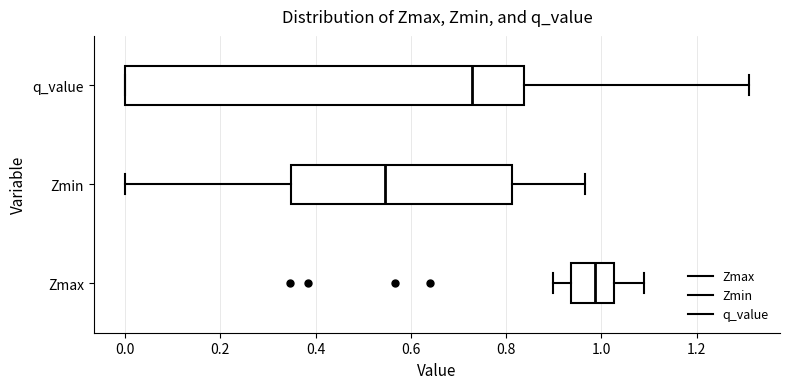

Reading bottom to top, read every box against the x-axis: the position of its median line, the range the box covers, and the ends of its whiskers. The values are not printed on the chart, so give them approximately, as read against the axis.

Zmax: median 0.98, box 0.94 to 1.02, whiskers 0.90 to 1.08
Zmin: median 0.54, box 0.34 to 0.82, whiskers 0.00 to 0.96
q_value: median 0.72, box 0.00 to 0.84, whiskers 0.00 to 1.30